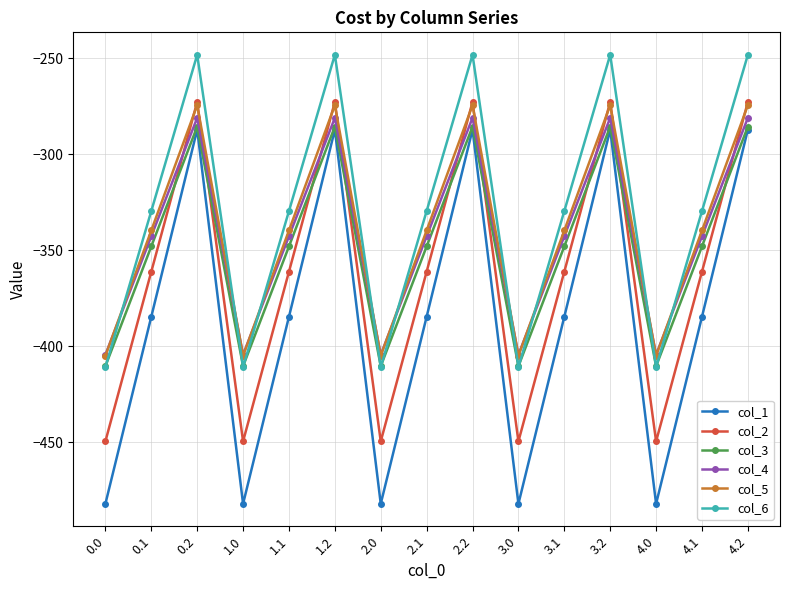

What is the maximum value shown in the chart?

-248.1